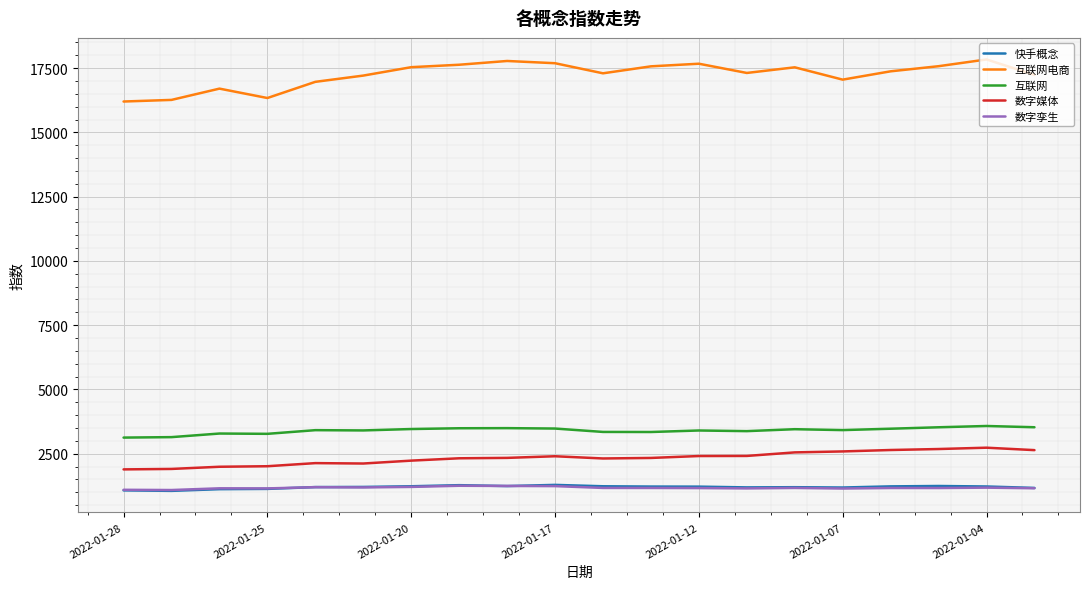

Which series has the largest range (max minus min)?

互联网电商